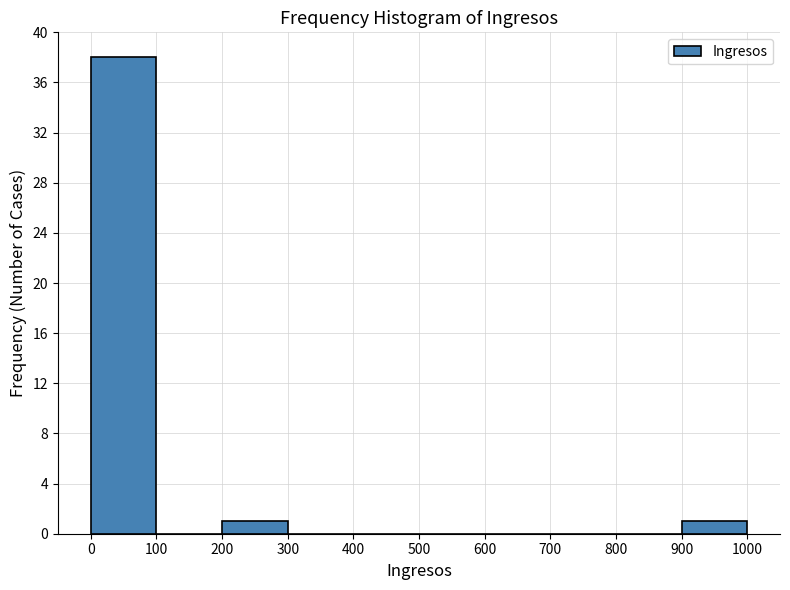

What is the height of the bar covering 0 to 100 on the x-axis? The values are not printed on the chart, so give them approximately, as read against the axis.

38